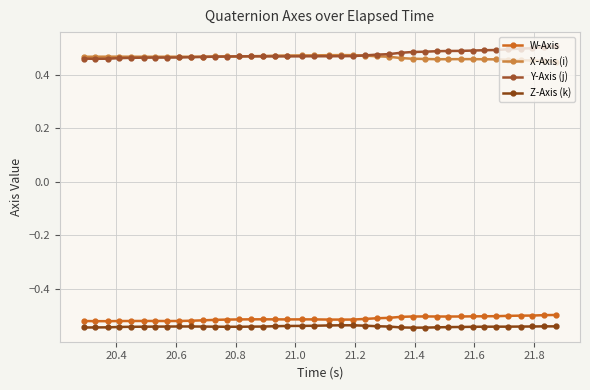

Reading left to right, what are all the values shown in this chart?

W-Axis: -0.5	-0.5	-0.5	-0.5	-0.5	-0.5	-0.5	-0.5	-0.5	-0.5	-0.5	-0.5	-0.5	-0.5	-0.5	-0.5	-0.5	-0.5	-0.5	-0.5	-0.5	-0.5	-0.5	-0.5	-0.5	-0.5	-0.5	-0.5	-0.5	-0.5	-0.5	-0.5	-0.5	-0.5	-0.5	-0.5	-0.5	-0.5	-0.5	-0.5
X-Axis (i): 0.5	0.5	0.5	0.5	0.5	0.5	0.5	0.5	0.5	0.5	0.5	0.5	0.5	0.5	0.5	0.5	0.5	0.5	0.5	0.5	0.5	0.5	0.5	0.5	0.5	0.5	0.5	0.5	0.5	0.5	0.5	0.5	0.5	0.5	0.5	0.5	0.5	0.5	0.5	0.4
Y-Axis (j): 0.5	0.5	0.5	0.5	0.5	0.5	0.5	0.5	0.5	0.5	0.5	0.5	0.5	0.5	0.5	0.5	0.5	0.5	0.5	0.5	0.5	0.5	0.5	0.5	0.5	0.5	0.5	0.5	0.5	0.5	0.5	0.5	0.5	0.5	0.5	0.5	0.5	0.5	0.5	0.5
Z-Axis (k): -0.5	-0.5	-0.5	-0.5	-0.5	-0.5	-0.5	-0.5	-0.5	-0.5	-0.5	-0.5	-0.5	-0.5	-0.5	-0.5	-0.5	-0.5	-0.5	-0.5	-0.5	-0.5	-0.5	-0.5	-0.5	-0.5	-0.5	-0.5	-0.5	-0.5	-0.5	-0.5	-0.5	-0.5	-0.5	-0.5	-0.5	-0.5	-0.5	-0.5